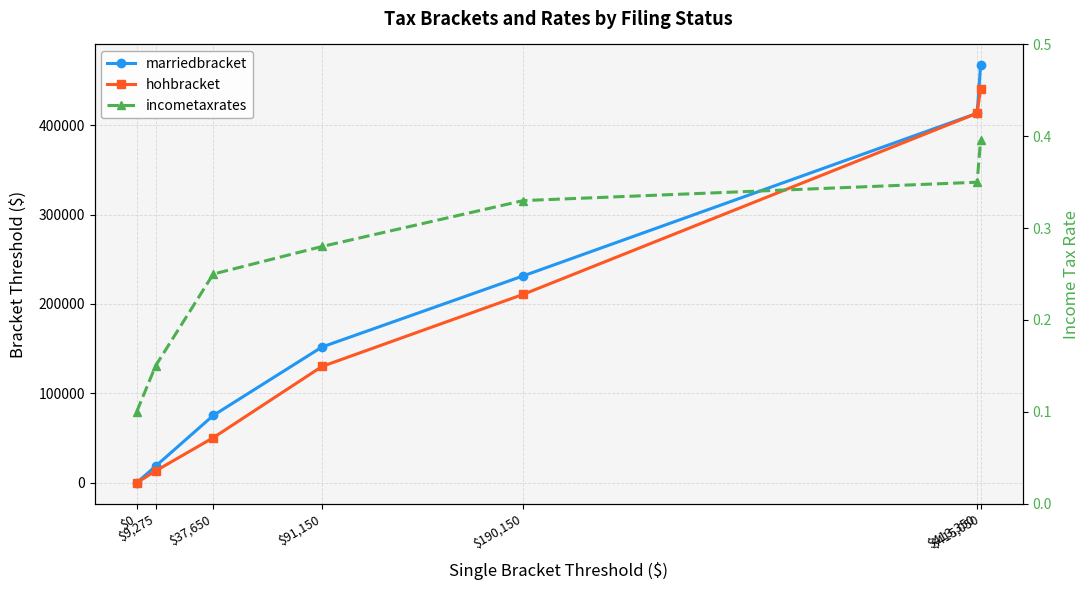

Which category has the highest value in the hohbracket series?

$415,050